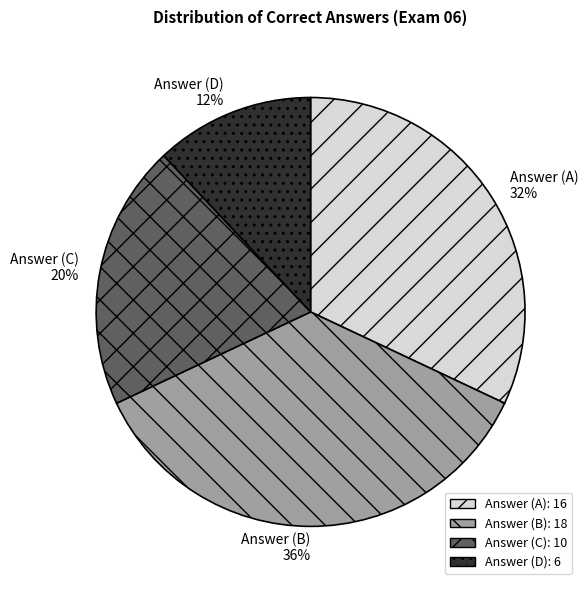

The Answer (D) 12% slice represents 6% of the pie. True or false?

False